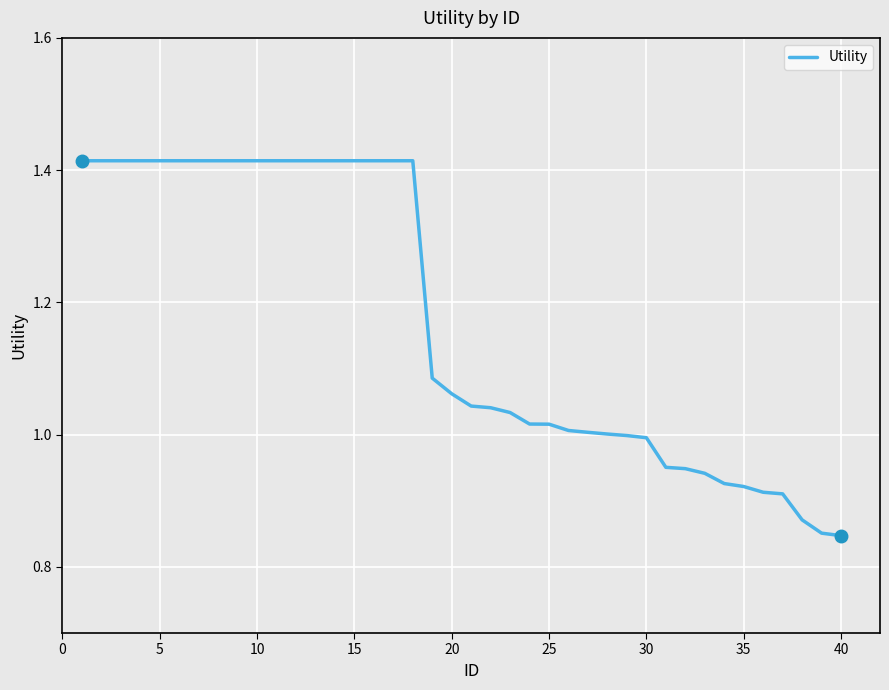

What is the difference between the maximum and minimum values?

0.6